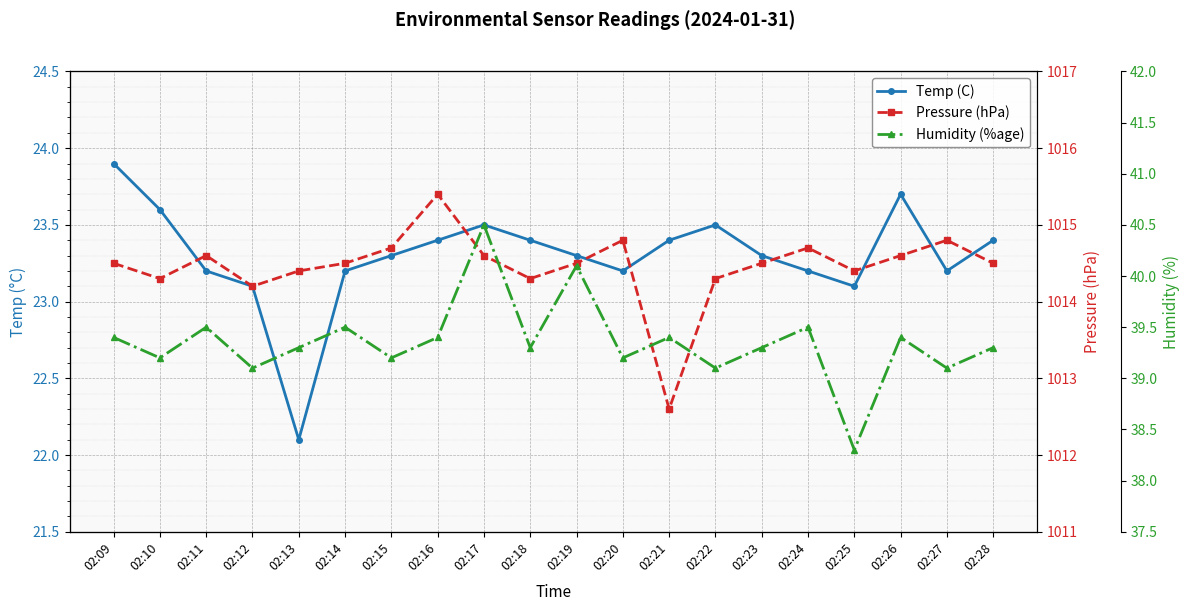

In Temp (C), how many points are lower than both neighbors (excluding endpoints)?

4